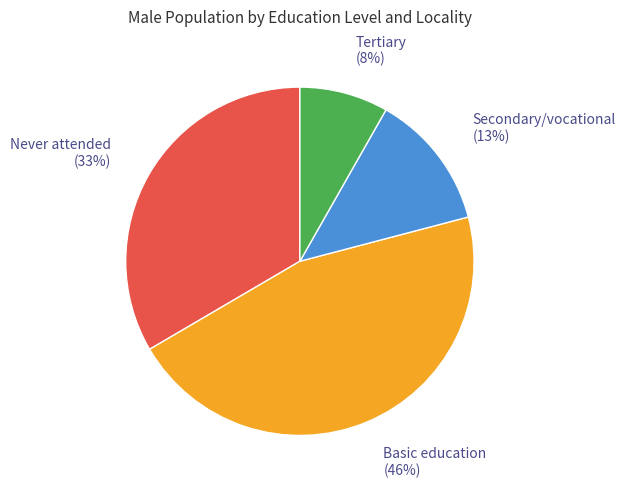

Is there any slice that represents more than half of the pie?

No